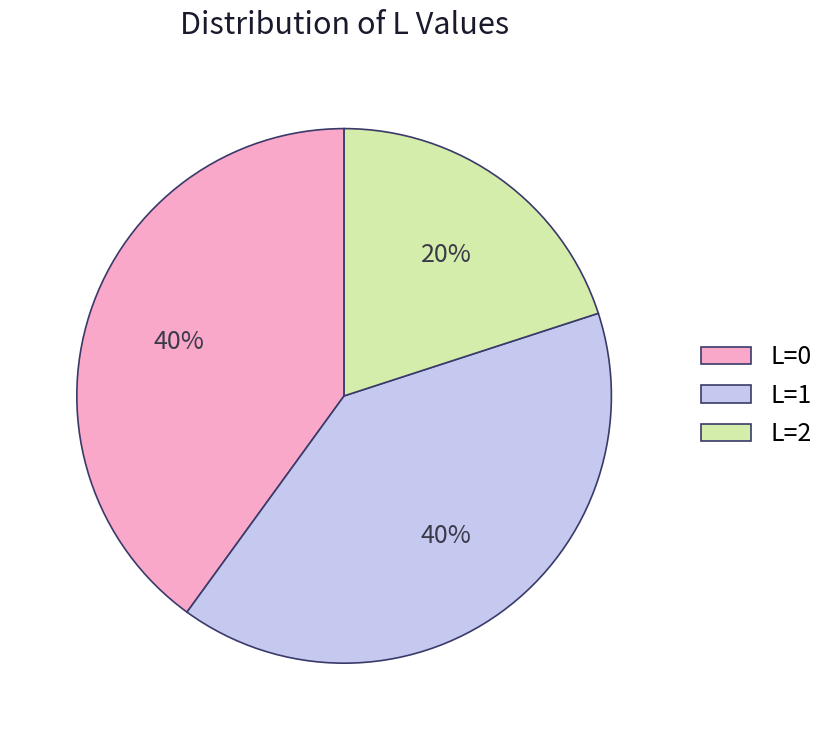

To the nearest percent, what is the combined percentage of L=2 and L=0?

60%